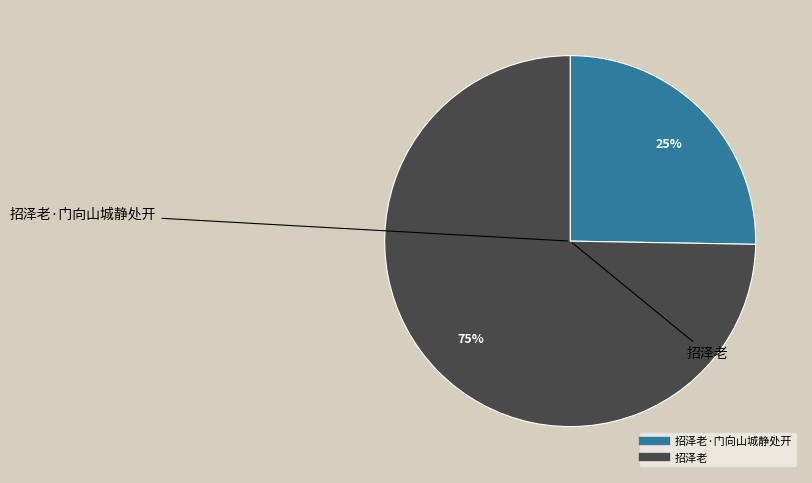

Is there a majority slice in this chart?

Yes